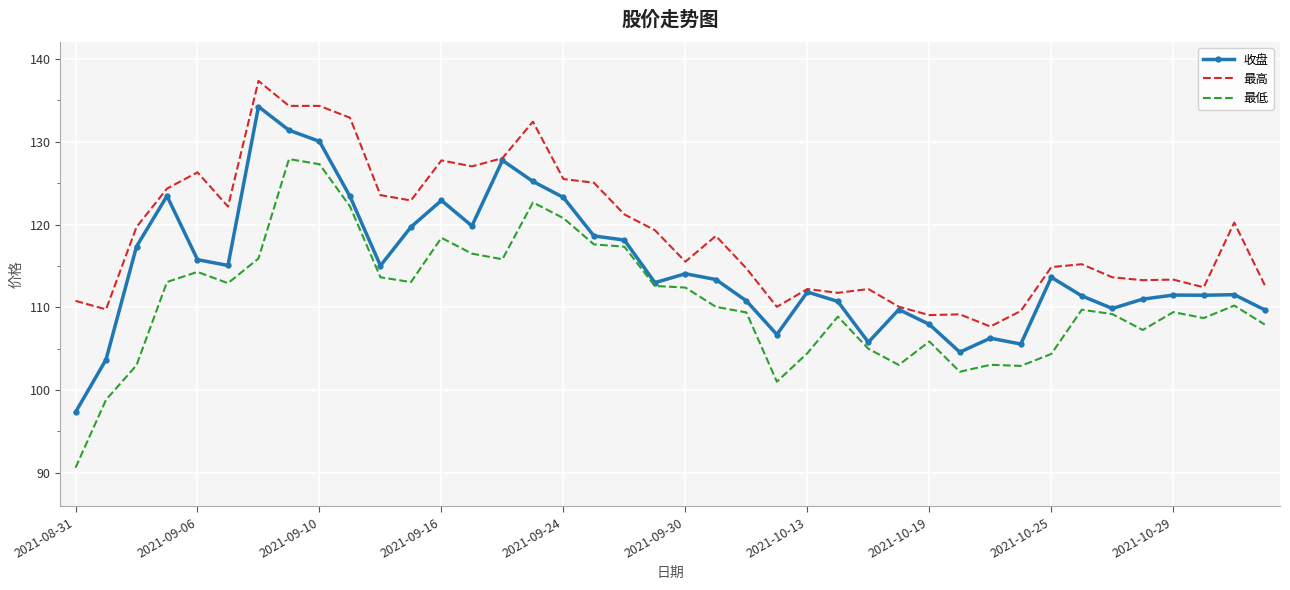

What are all the series names shown in the legend?

收盘, 最高, 最低